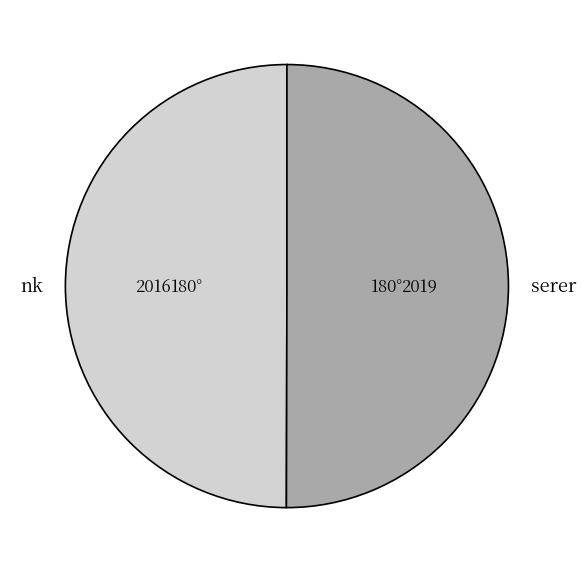

Is it true that nk is 50% of the pie?

True